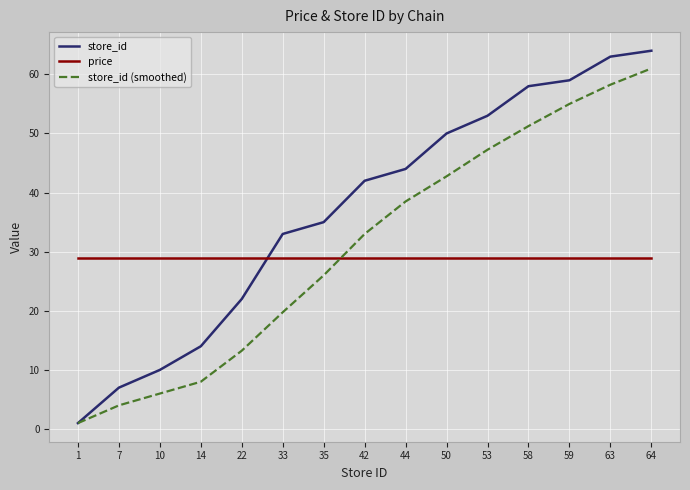

What are all the series names shown in the legend?

store_id, price, store_id (smoothed)